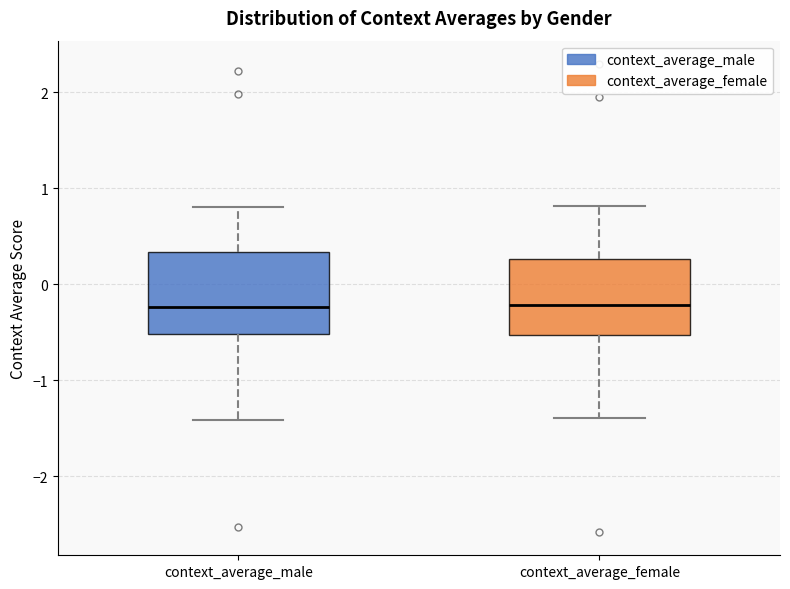

Reading left to right, read every box against the y-axis: the position of its median line, the range the box covers, and the ends of its whiskers. The values are not printed on the chart, so give them approximately, as read against the axis.

context_average_male: median -0.2, box -0.5 to 0.3, whiskers -1.4 to 0.8
context_average_female: median -0.2, box -0.5 to 0.3, whiskers -1.4 to 0.8